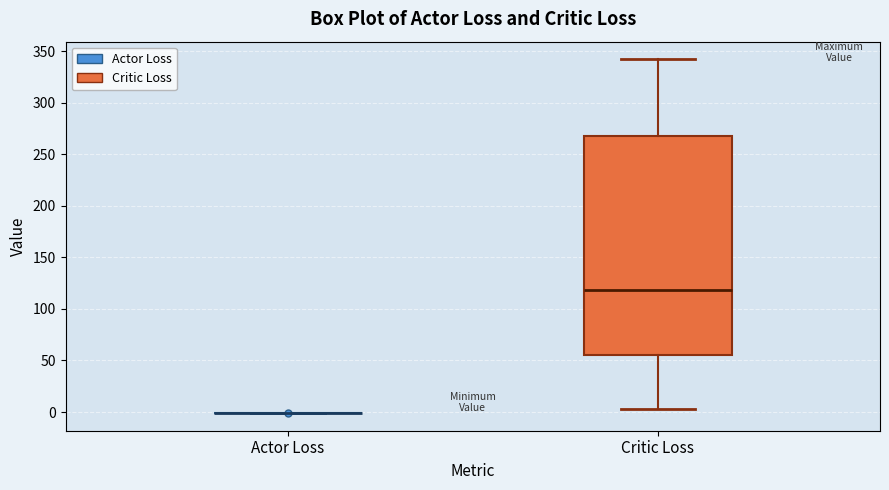

Where does the upper whisker of the box for Critic Loss end on the y-axis? The values are not printed on the chart, so give them approximately, as read against the axis.

340